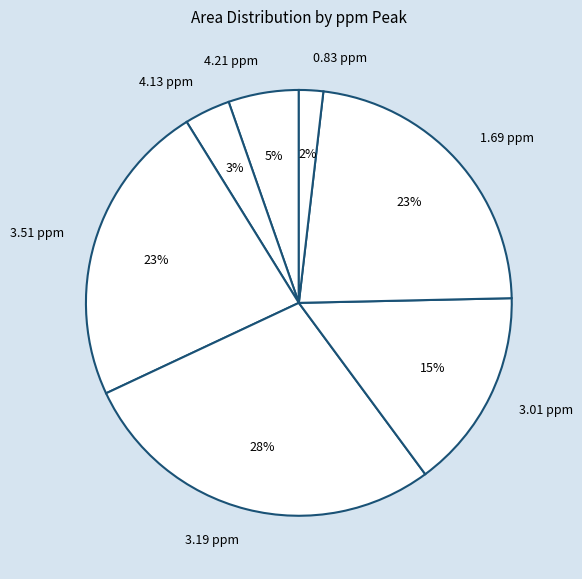

How many segments does this pie chart have?

7